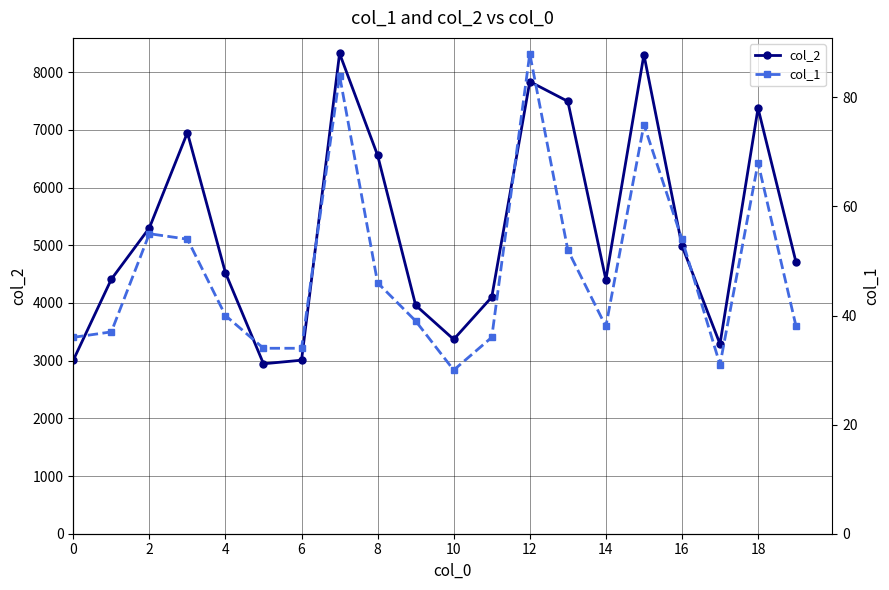

True or false: col_2 and col_1 cross at least once.

False